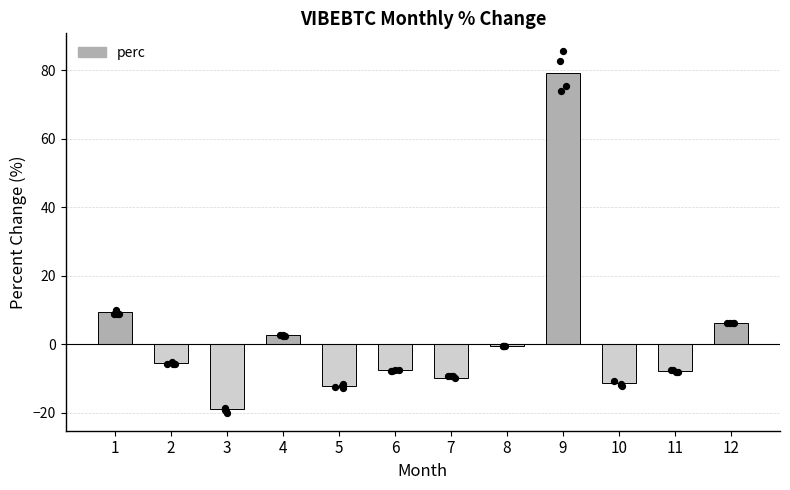

Between 7 and 11, which is larger?

11